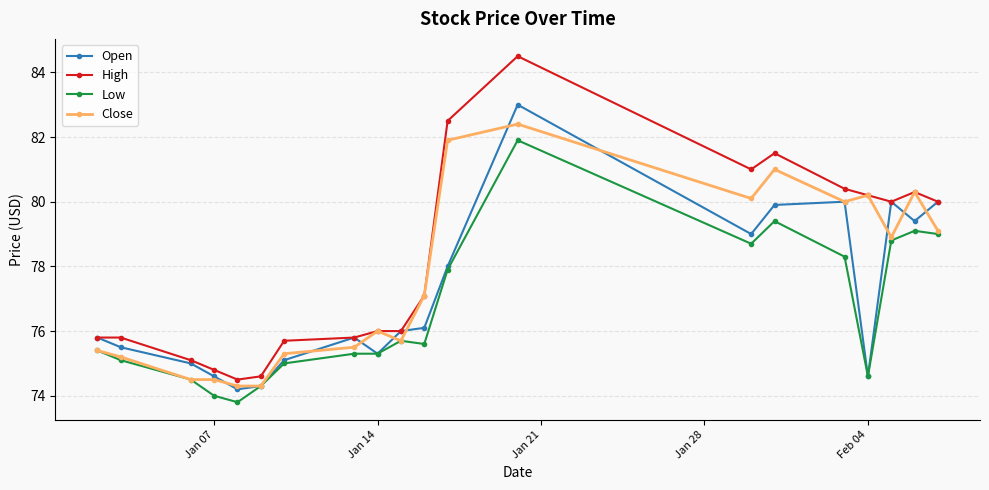

What is the lowest value of the Close series?

74.3